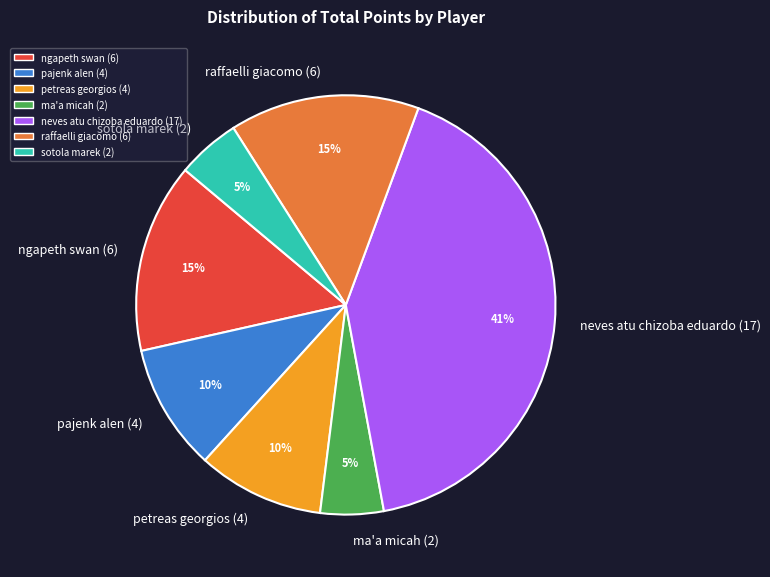

To the nearest percent, what percentage of the pie is neves atu chizoba eduardo (17)?

41%